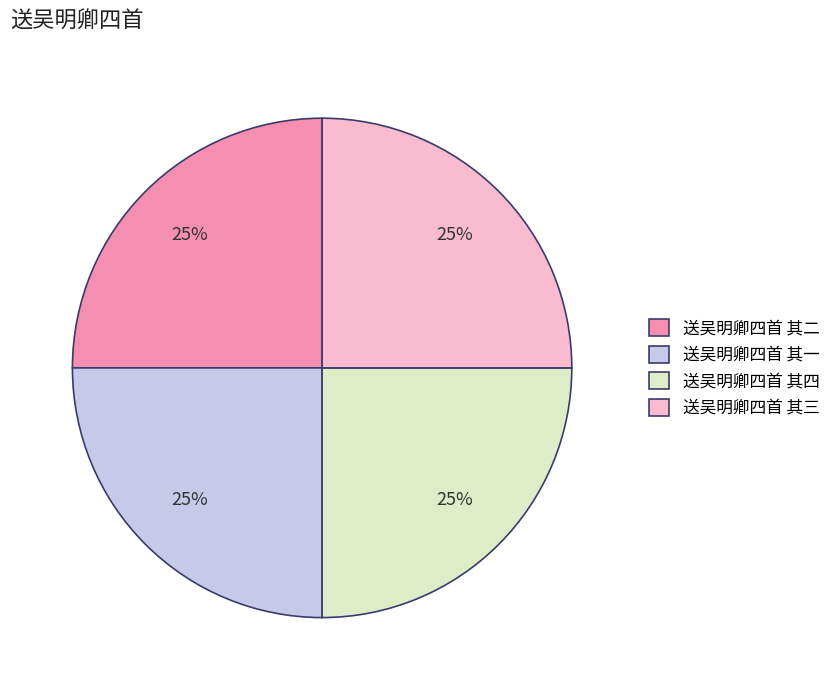

What percentage is the 送吴明卿四首 其一 slice, to the nearest percent?

25%